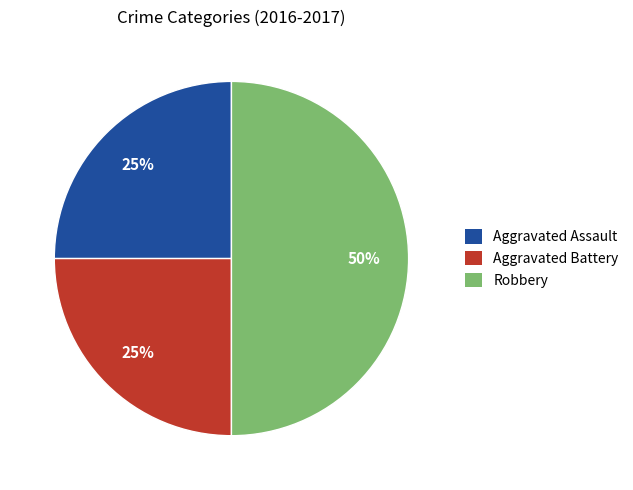

Does Aggravated Assault represent more than half of the total?

No